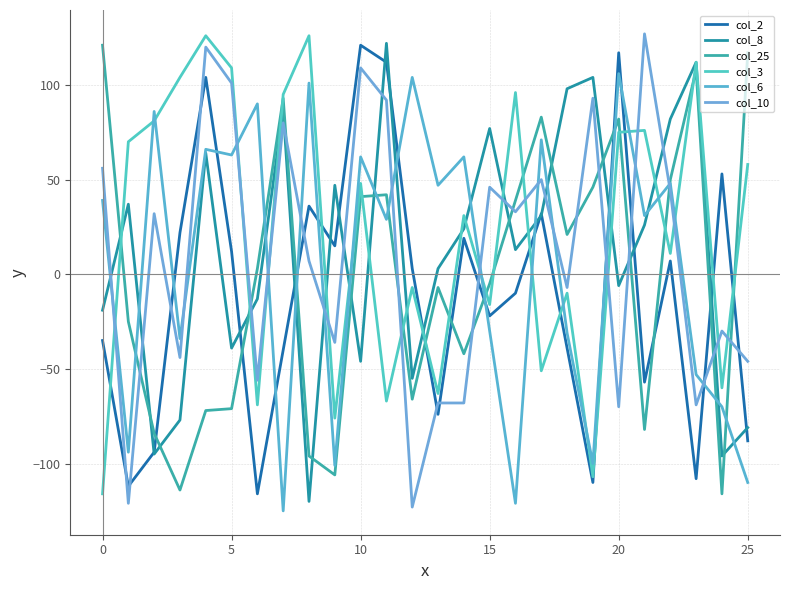

Does the chart display data point markers on the line(s)?

No